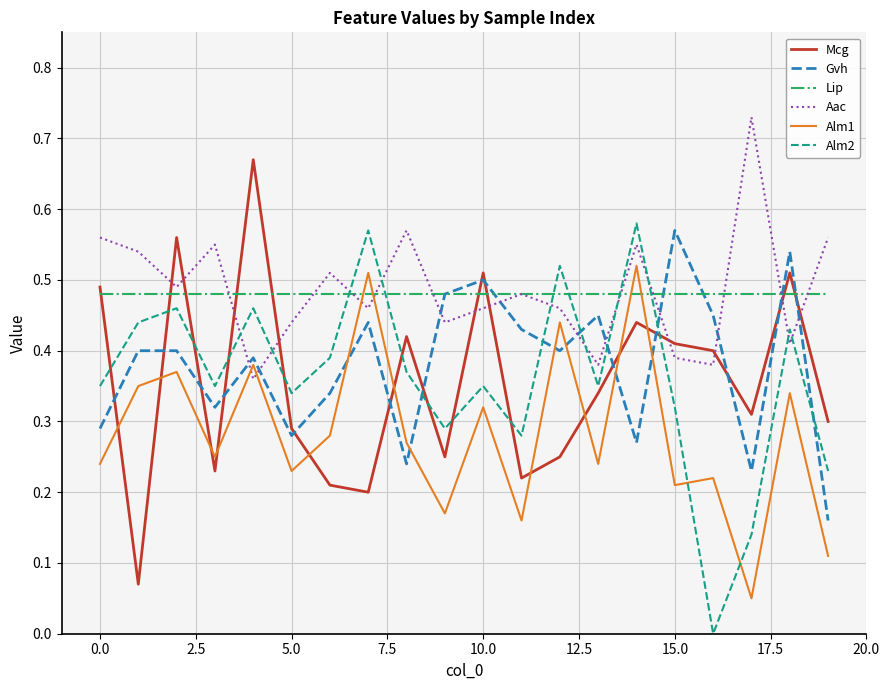

What are all the series names shown in the legend?

Mcg, Gvh, Lip, Aac, Alm1, Alm2